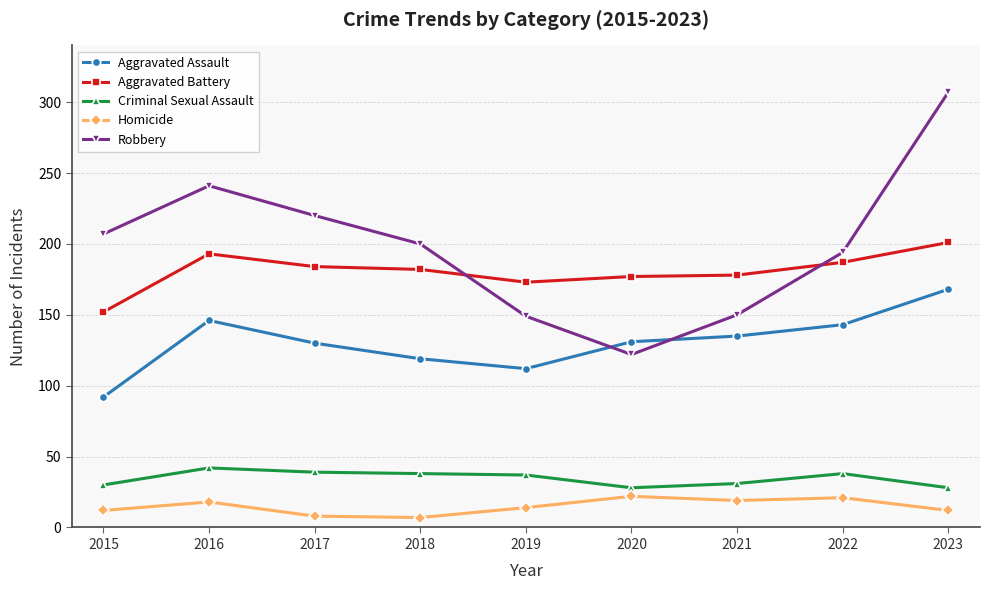

What is the greatest value displayed?

307